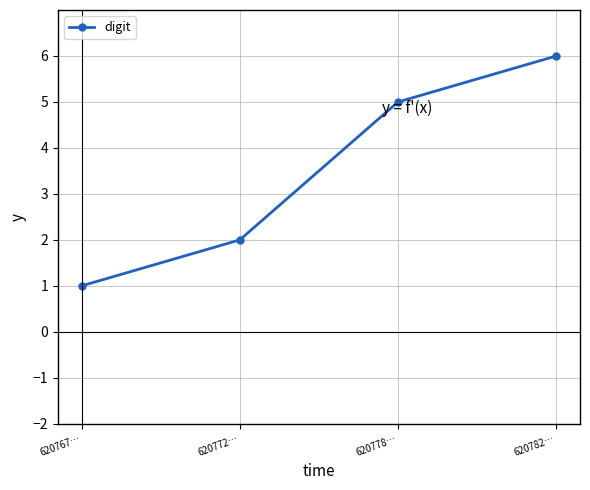

How many distinct data groups are displayed?

1